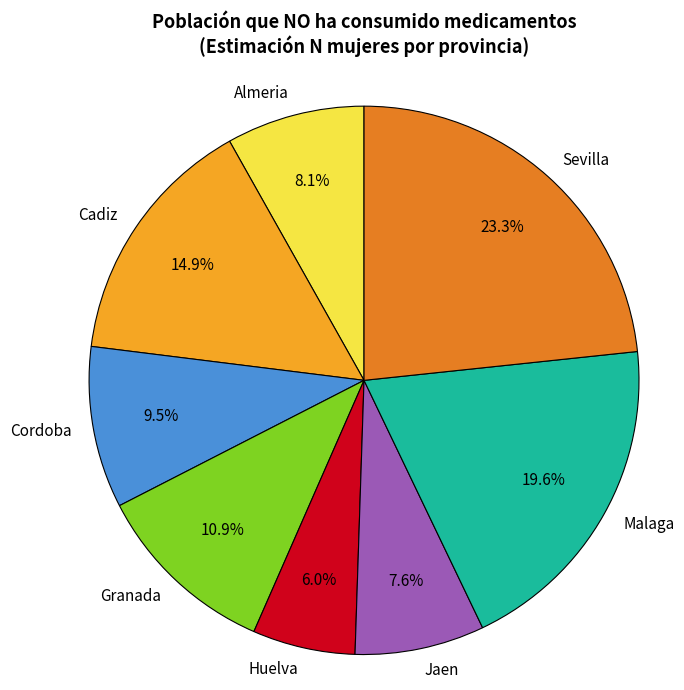

Do Malaga and Jaen together represent more than half of the pie?

No